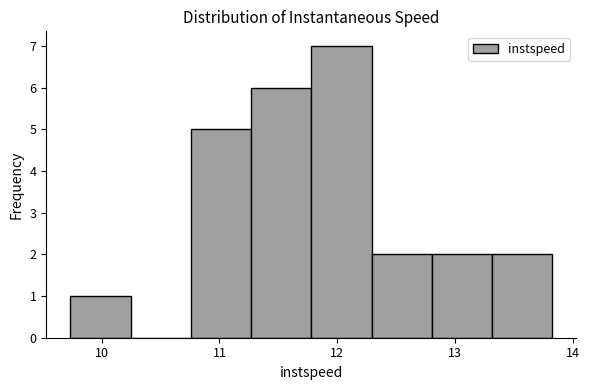

Reading left to right, transcribe this chart: for each bar, give the range it covers on the x-axis and its height. Neither the bar edges nor the heights are printed on the chart, so give them approximately, as read against the axes.

9.7 to 10.2: 1
10.2 to 10.8: 0
10.8 to 11.3: 5
11.3 to 11.8: 6
11.8 to 12.3: 7
12.3 to 12.8: 2
12.8 to 13.3: 2
13.3 to 13.8: 2